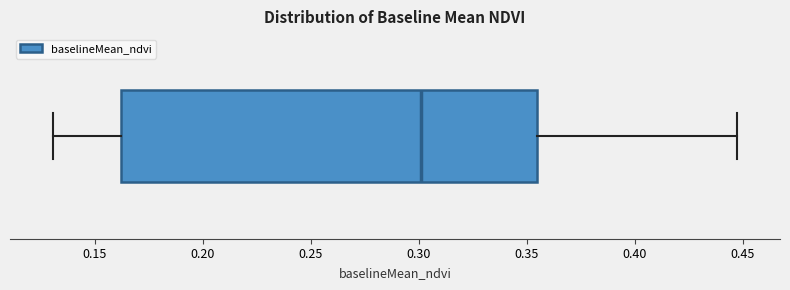

Transcribe this box plot: give where the median line is, the range the box spans, and where the two whiskers end, as read against the x-axis. The values are not printed on the chart, so give them approximately, as read against the axis.

median 0.300, box 0.160 to 0.355, whiskers 0.130 to 0.445